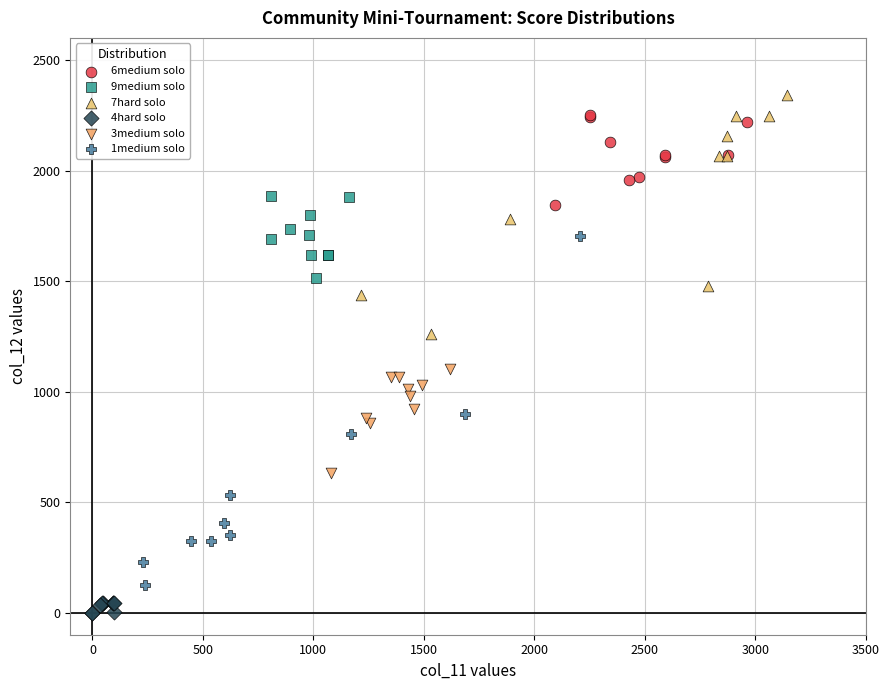

Which series reaches the minimum Y coordinate?

4hard solo